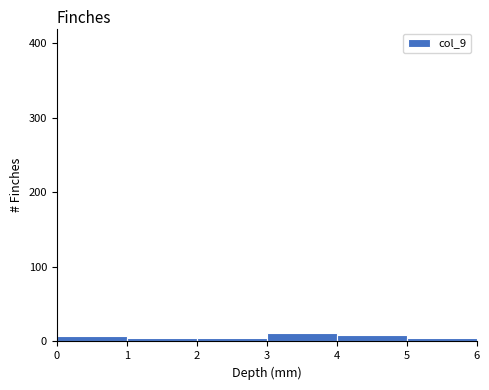

Reading left to right, transcribe this chart: for each bar, give the range it covers on the x-axis and its height. The values are not printed on the chart, so give them approximately, as read against the axis.

0 to 1: under 10
1 to 2: under 10
2 to 3: under 10
3 to 4: 10
4 to 5: under 10
5 to 6: under 10